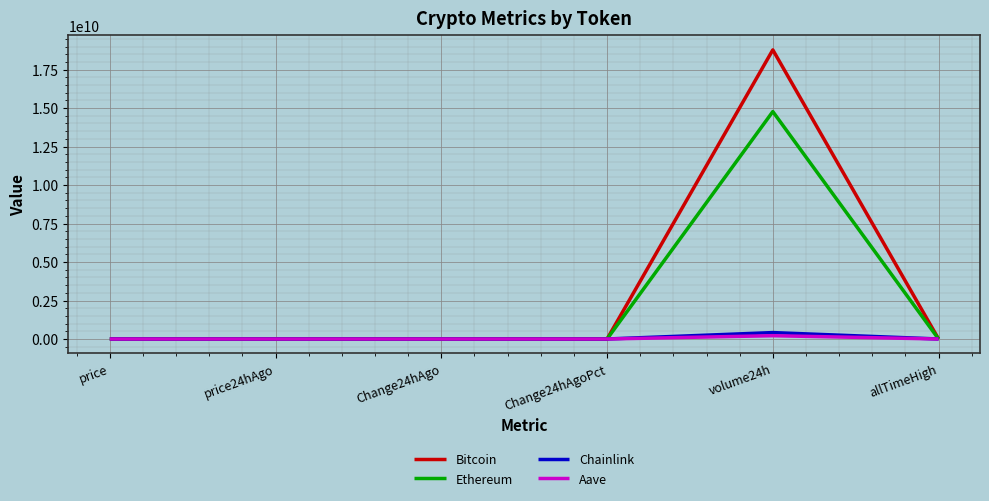

Which series has the widest spread of values?

Bitcoin